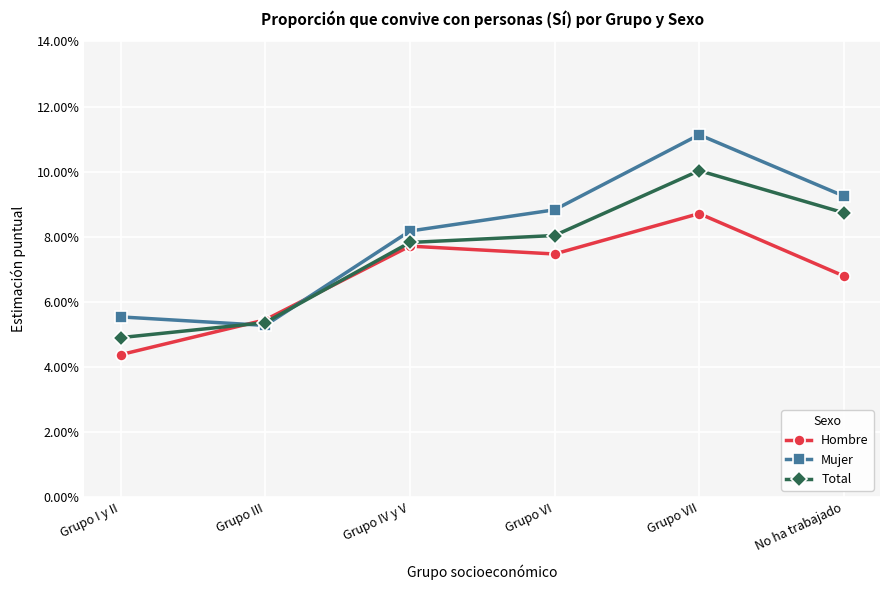

The Hombre series shows 0.1 at Grupo I y II. True or false?

False